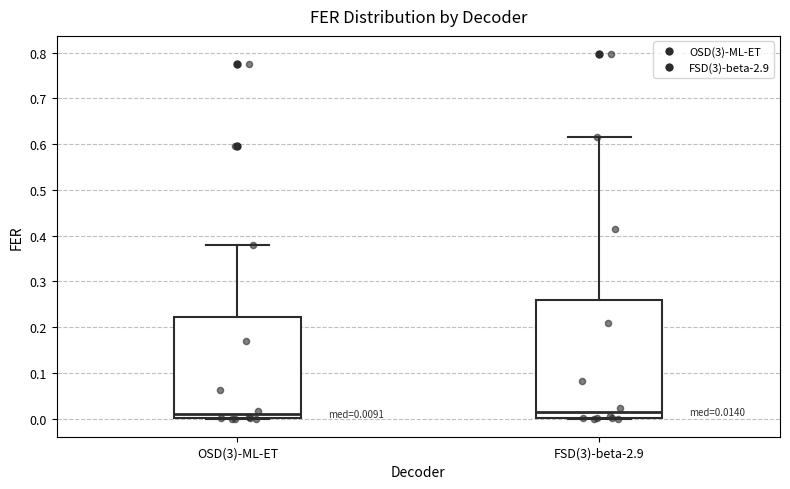

Comparing the boxes themselves (not the whiskers), which one is the tallest?

FSD(3)-beta-2.9